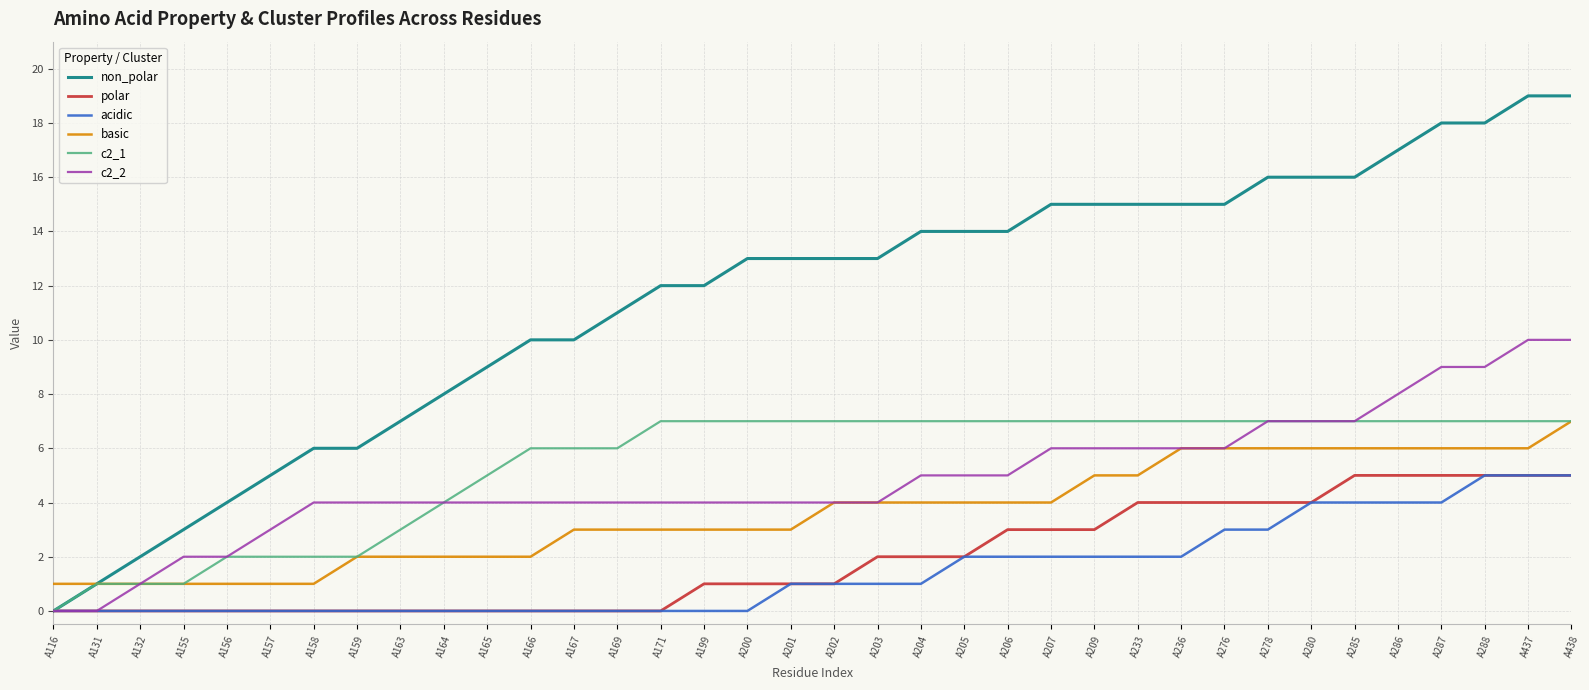

Which series has the widest spread of values?

non_polar